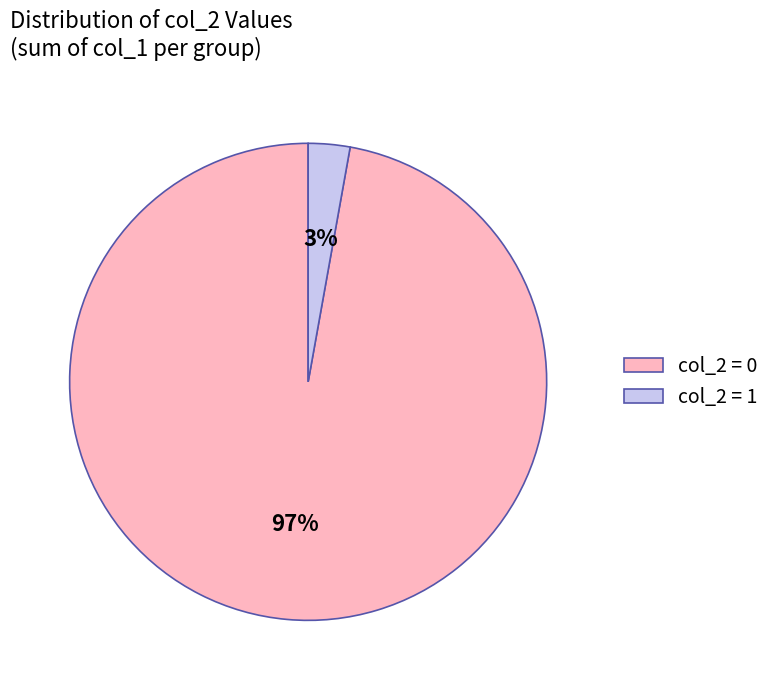

The col_2 = 1 slice represents 3% of the pie. True or false?

True